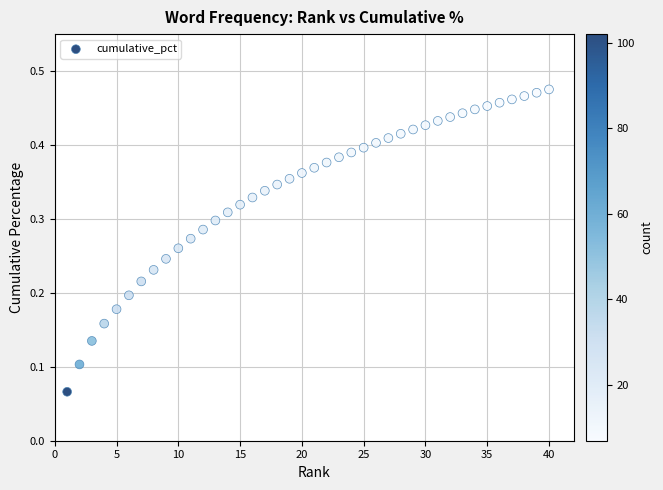

What is the range of X values (max minus min)?

39.0